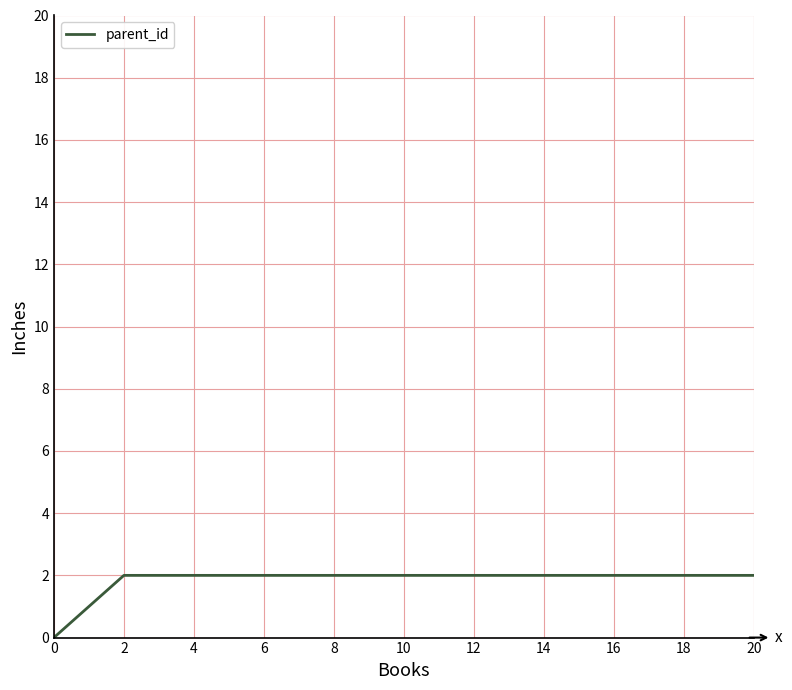

Does the chart have visible grid lines?

Yes